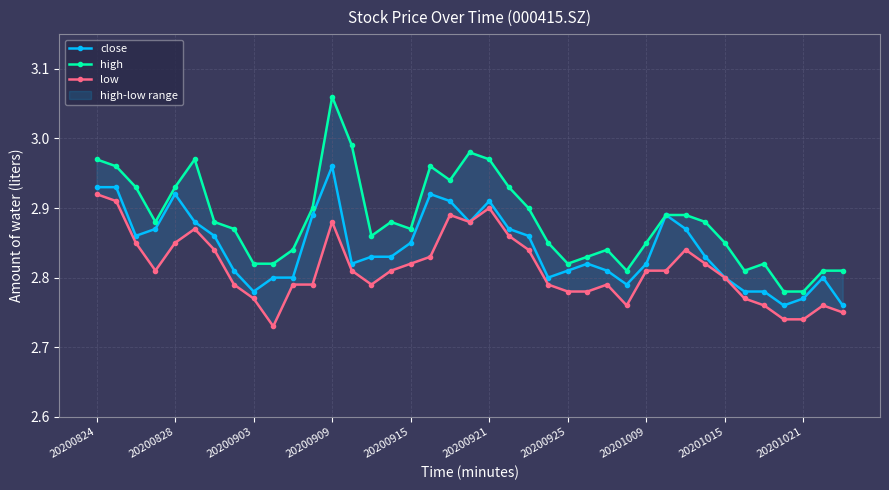

True or false: close has more than 2 points higher than both neighbors.

True